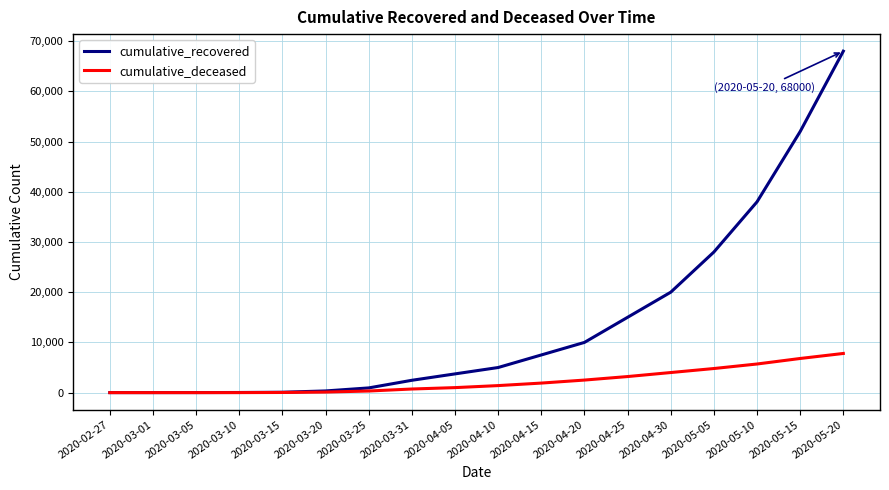

What position from the right is 2020-02-27?

18